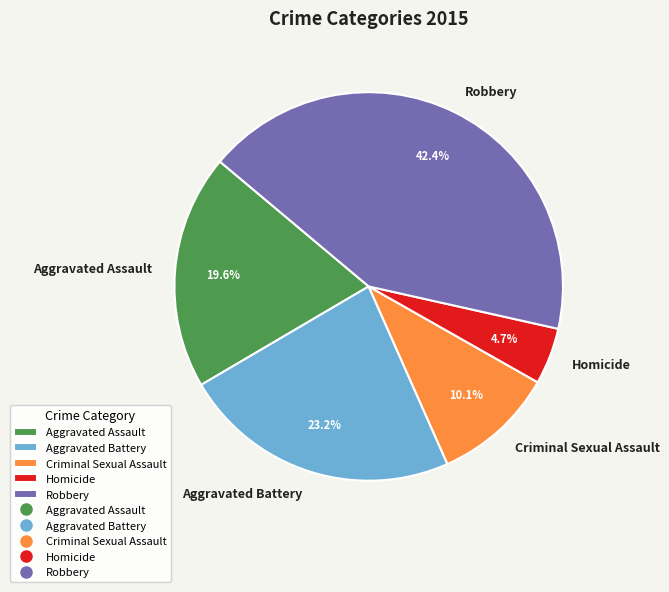

Between Homicide and Aggravated Battery, which is larger?

Aggravated Battery